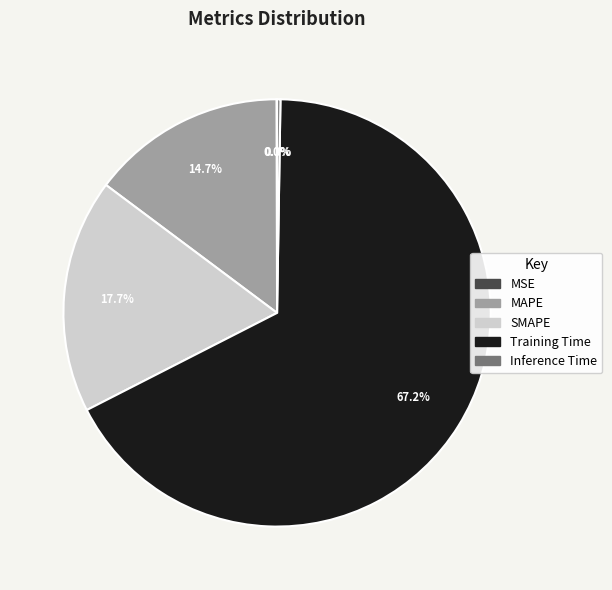

Is Training Time the majority of the pie?

Yes